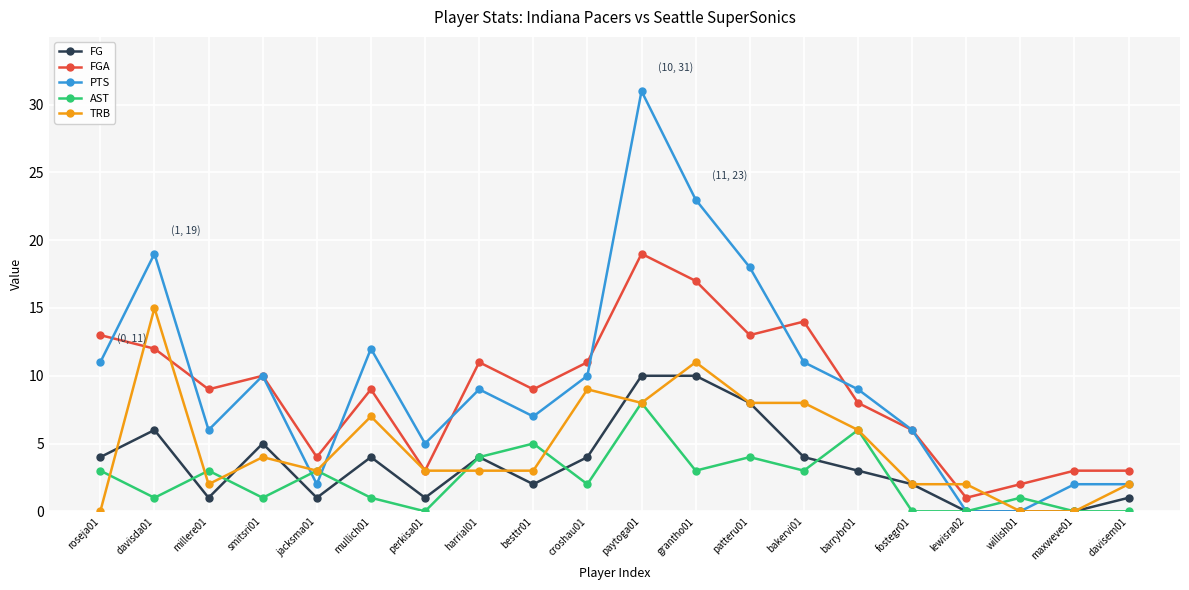

Which series has the widest spread of values?

PTS